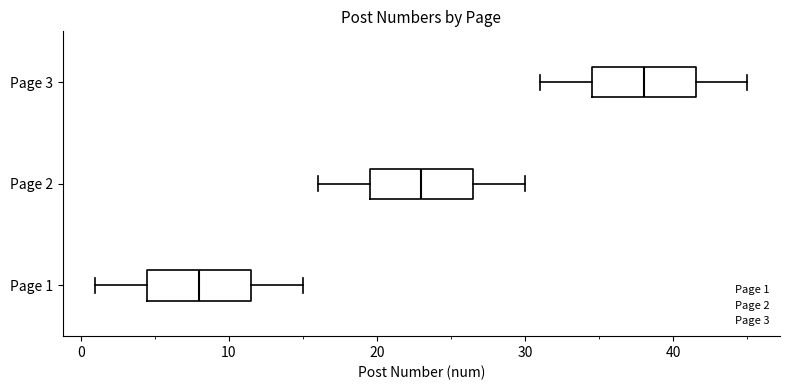

Which box has the furthest to the left median line?

Page 1